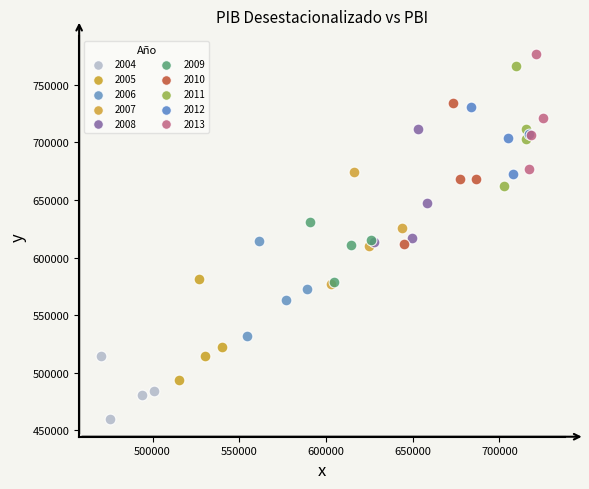

Which series has the widest spread of Y values?

2010